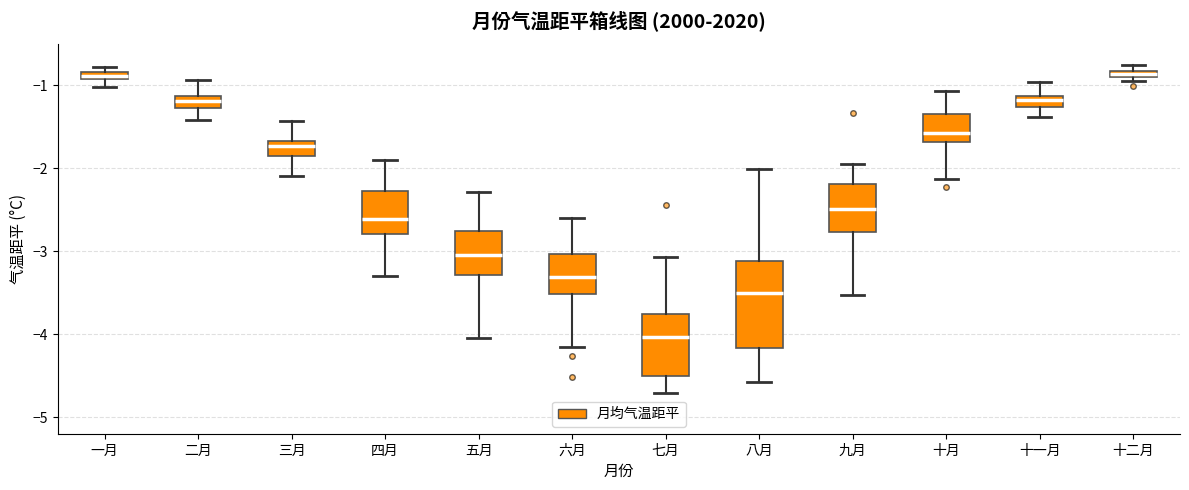

Comparing the boxes themselves (not the whiskers), which one is the tallest?

八月